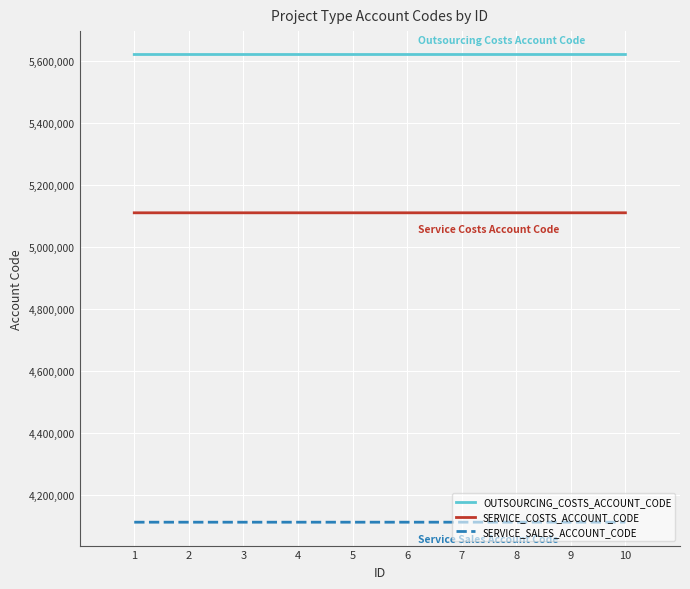

The value of SERVICE_COSTS_ACCOUNT_CODE at 10 is 1969188. True or false?

False